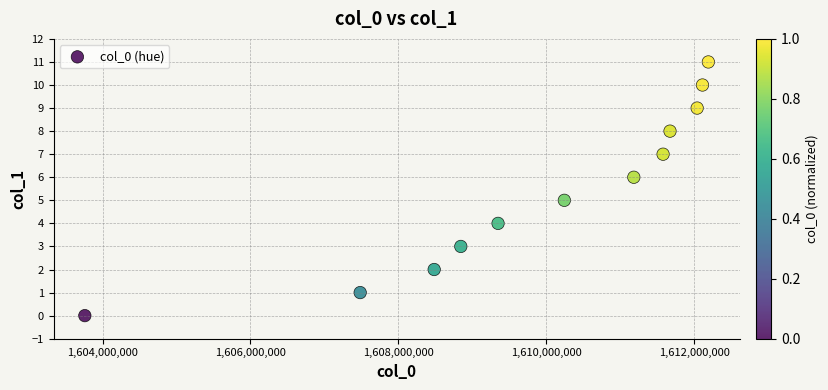

What is the average X value?

1609912523